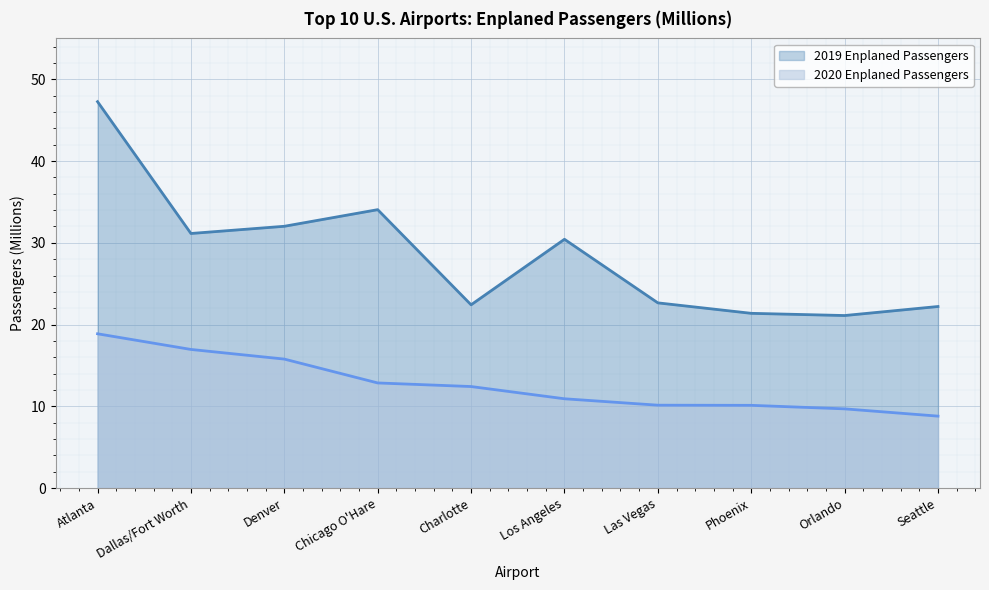

What position from the right is Phoenix?

3